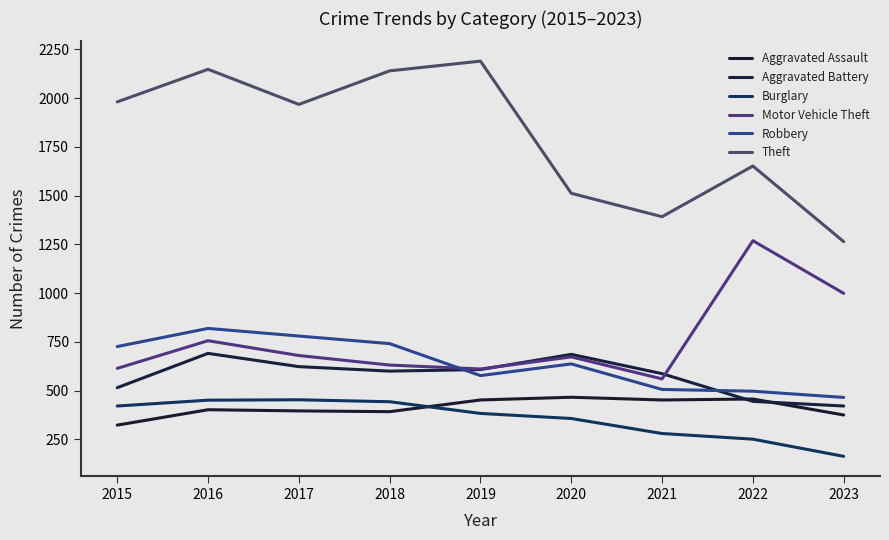

The value of Robbery at 2015 is 1104. True or false?

False